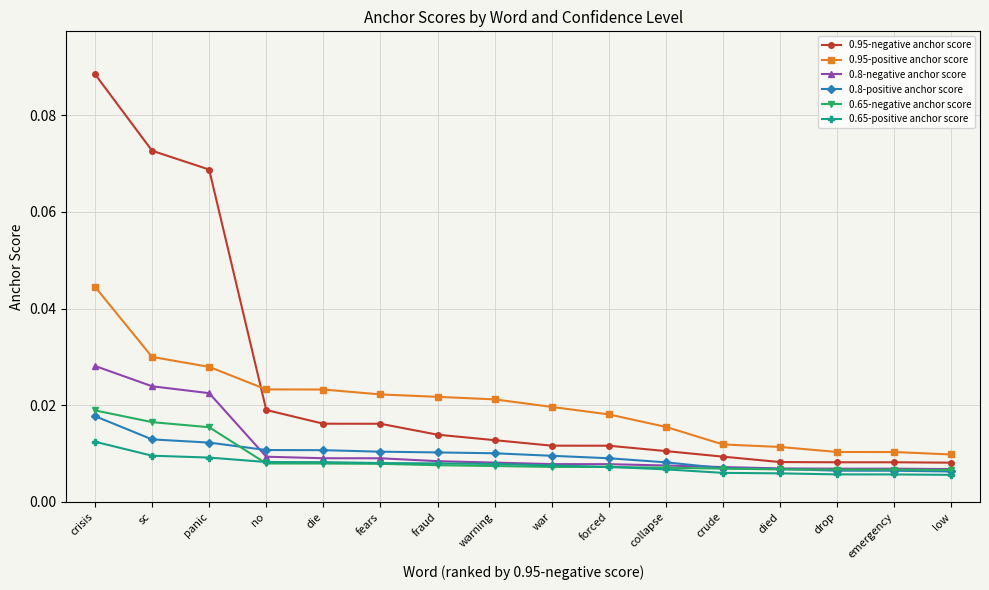

Does the chart have visible grid lines?

Yes